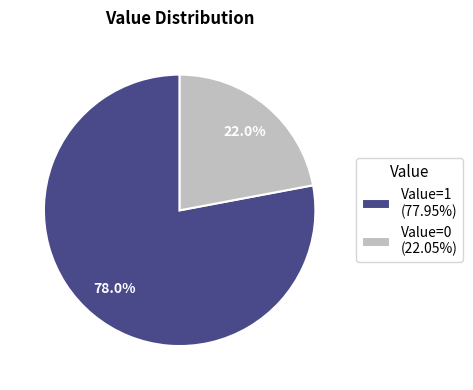

How many segments does this pie chart have?

2